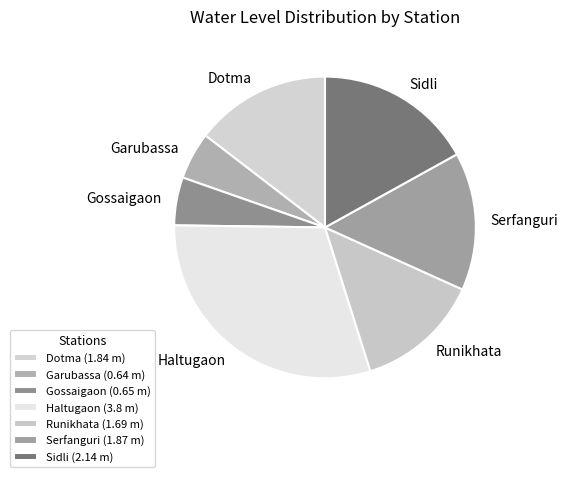

Does Sidli represent more than half of the total?

No